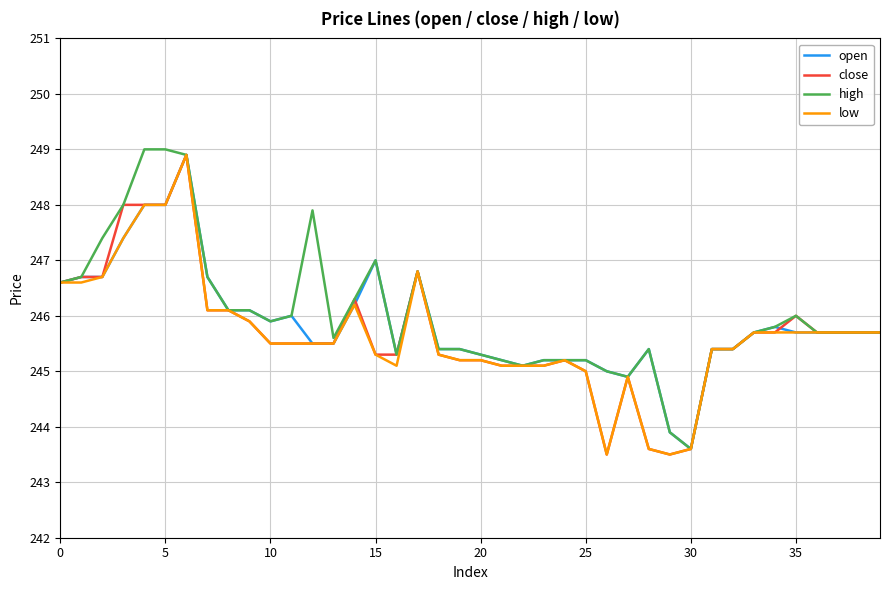

What are all the series names shown in the legend?

open, close, high, low